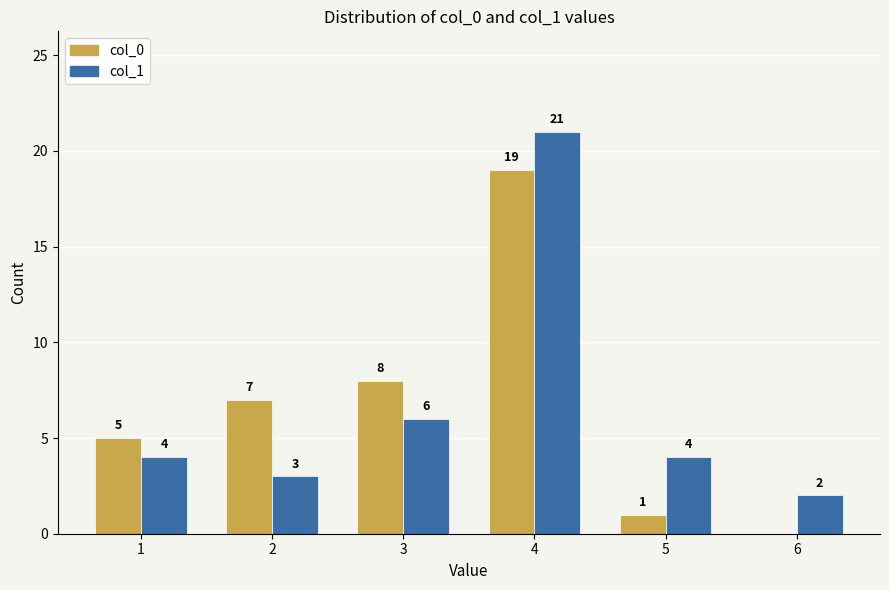

What is the average value of the col_0 series?

7